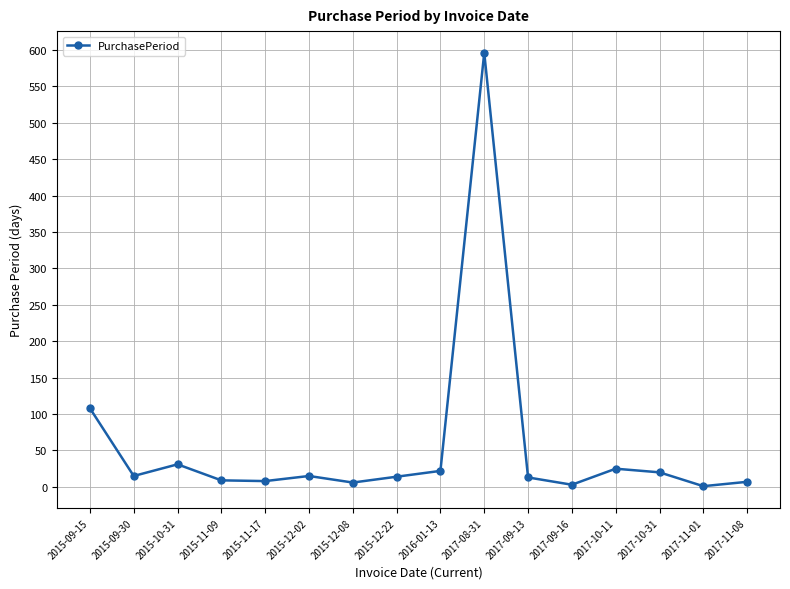

What is the label of the 10th point from the right?

2015-12-08